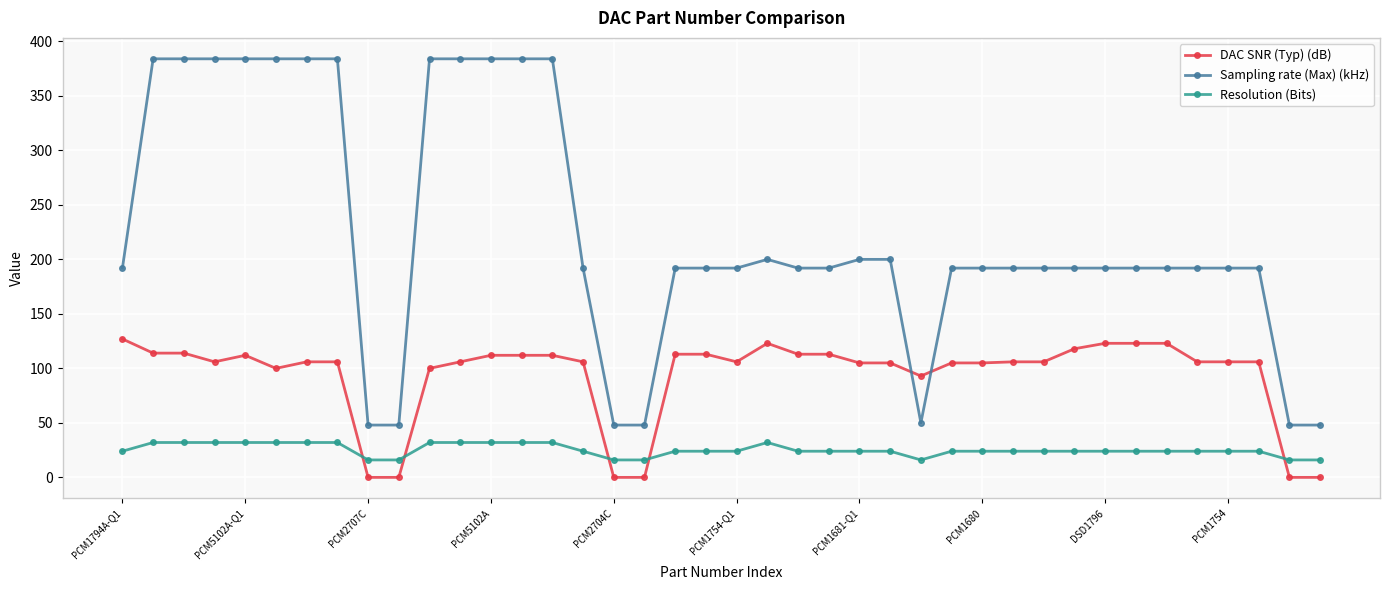

Does the chart display data point markers on the line(s)?

Yes